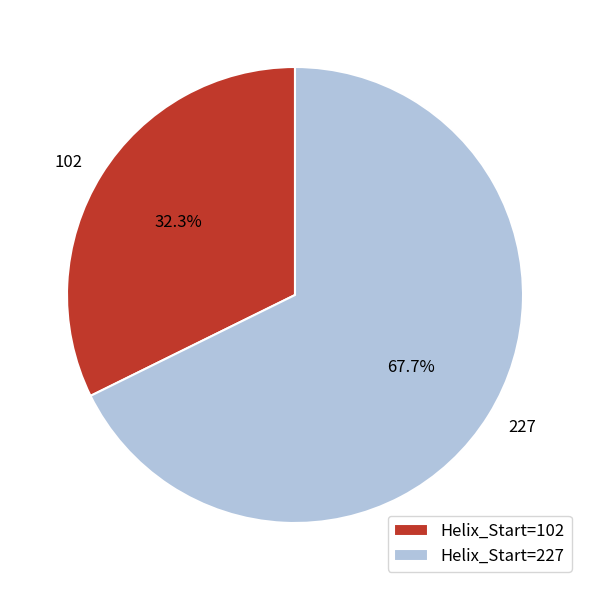

How many segments does this pie chart have?

2